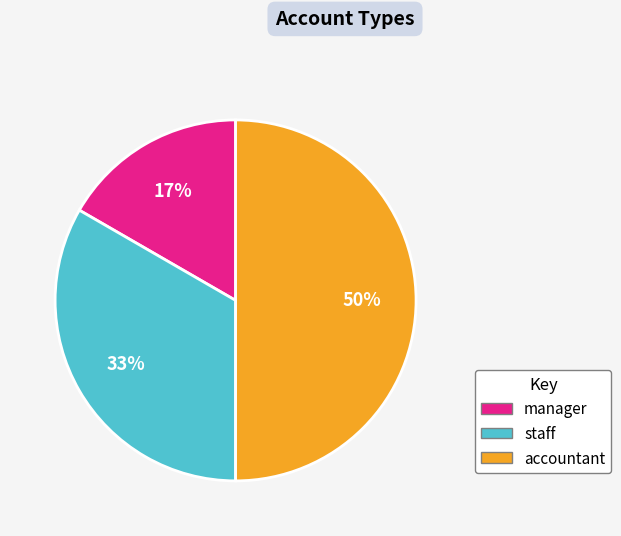

Combined, do staff and accountant account for over 50%?

Yes